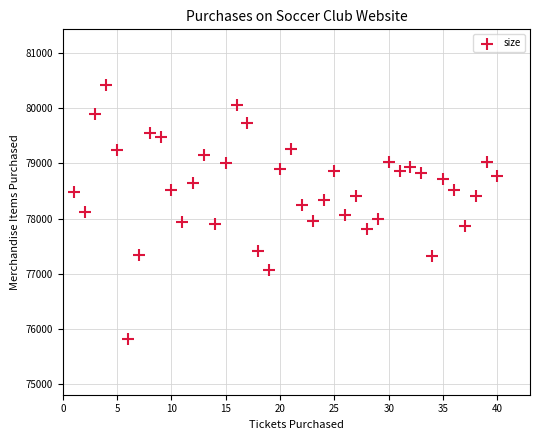

Count the number of points in this scatter plot.

40